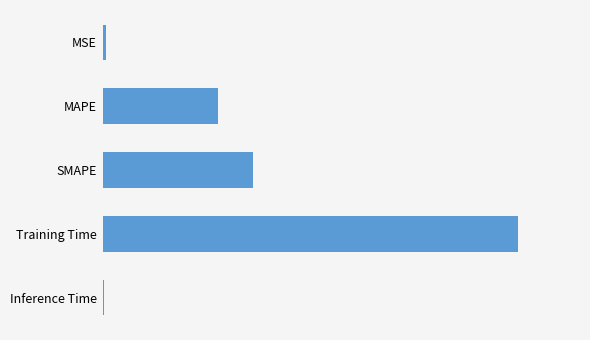

Are the bars horizontal?

Yes